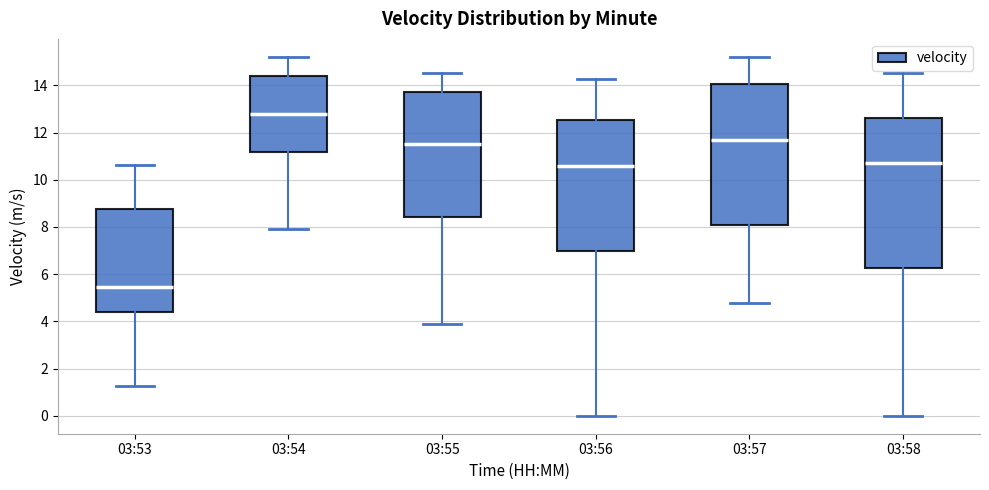

Reading left to right, read every box against the y-axis: the position of its median line, the range the box covers, and the ends of its whiskers. The values are not printed on the chart, so give them approximately, as read against the axis.

03:53: median 5.4, box 4.4 to 8.8, whiskers 1.2 to 10.6
03:54: median 12.8, box 11.2 to 14.4, whiskers 8.0 to 15.2
03:55: median 11.6, box 8.4 to 13.8, whiskers 4.0 to 14.6
03:56: median 10.6, box 7.0 to 12.6, whiskers 0.0 to 14.2
03:57: median 11.6, box 8.0 to 14.0, whiskers 4.8 to 15.2
03:58: median 10.8, box 6.2 to 12.6, whiskers 0.0 to 14.6